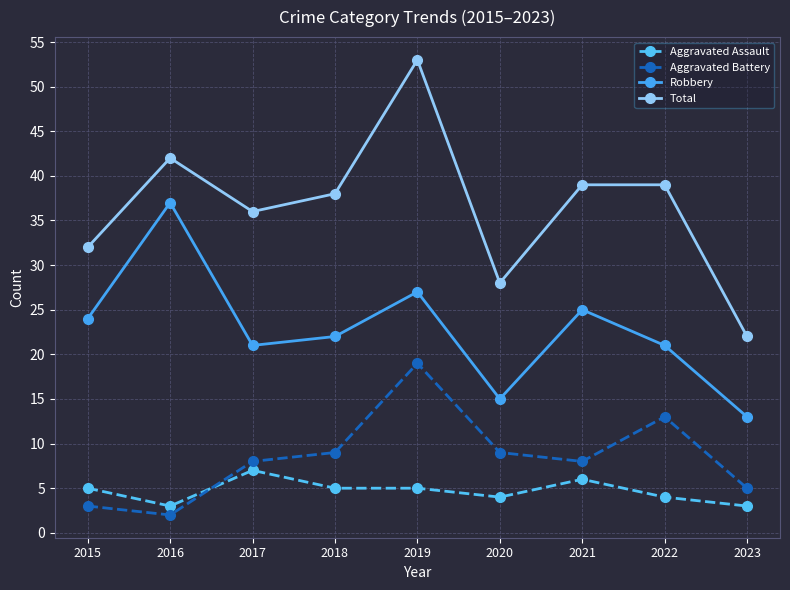

Reading left to right, extract all data points from this chart.

Aggravated Assault: 5	3	7	5	5	4	6	4	3
Aggravated Battery: 3	2	8	9	19	9	8	13	5
Robbery: 24	37	21	22	27	15	25	21	13
Total: 32	42	36	38	53	28	39	39	22